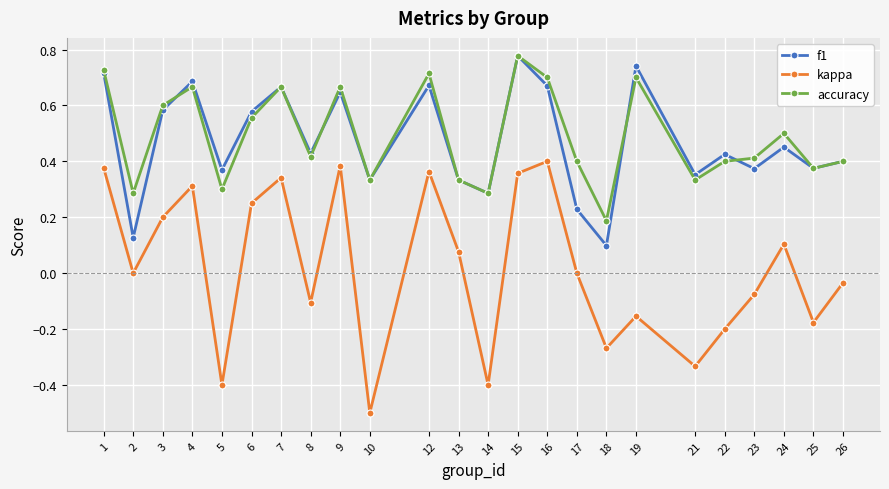

What are all the series names shown in the legend?

f1, kappa, accuracy